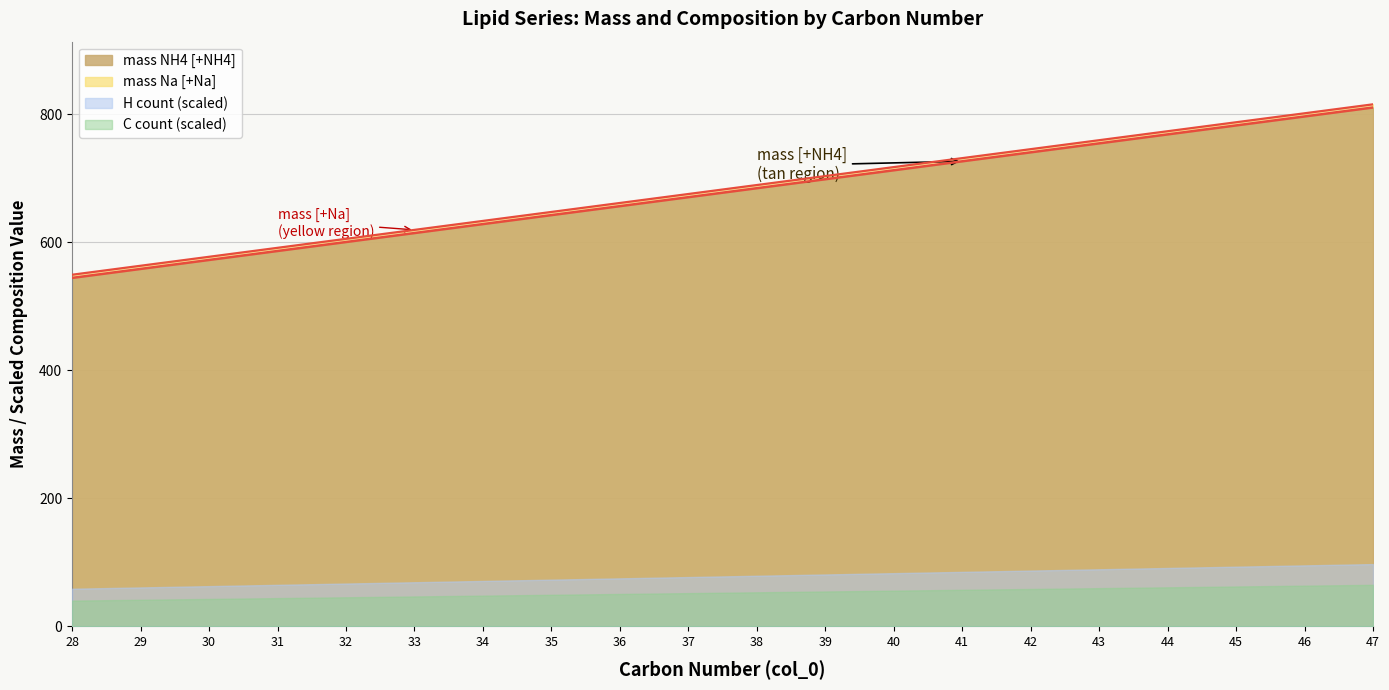

True or false: mass NH4 and mass Na cross at least once.

False